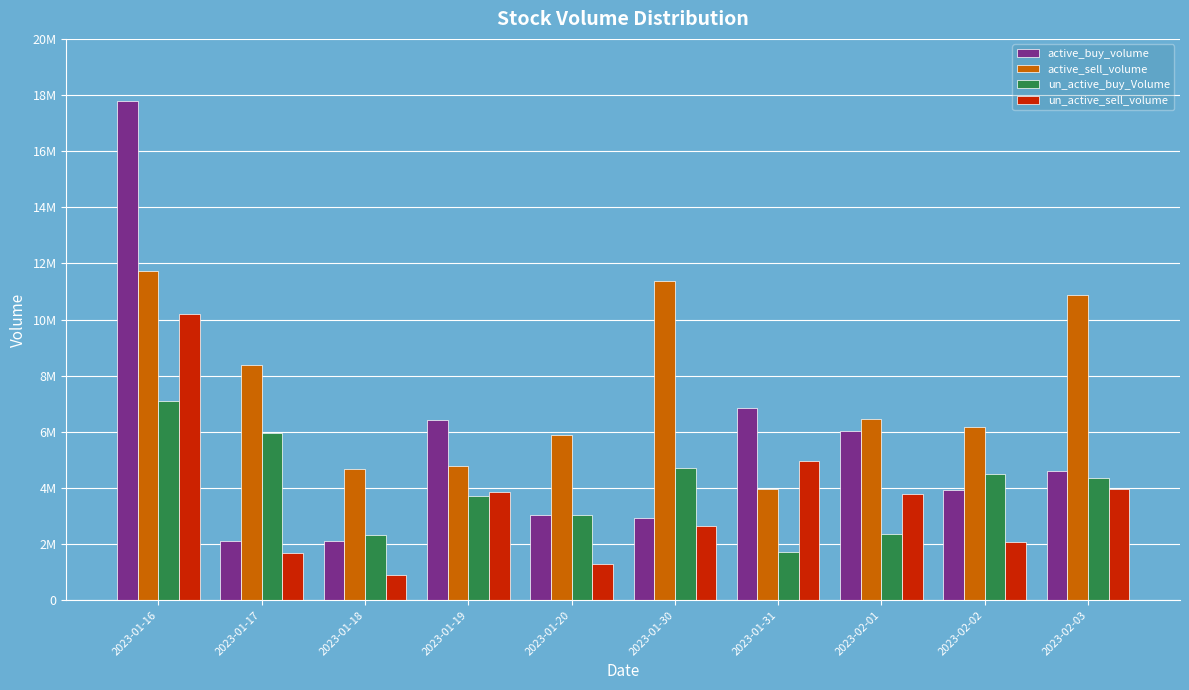

Does the chart contain any negative values?

No